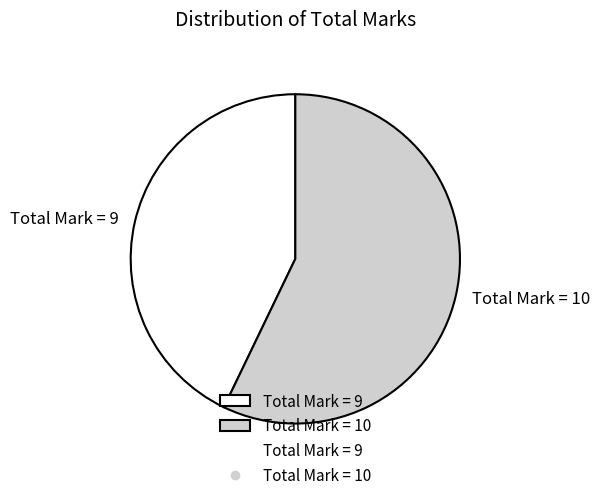

Rank the categories by value from highest to lowest.

Total Mark = 10, Total Mark = 9